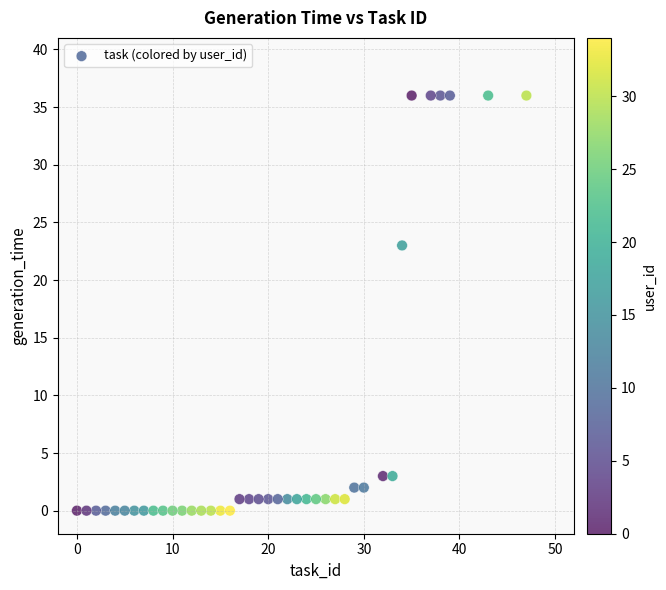

What Y value in the scatter plot is closest to 18?

23